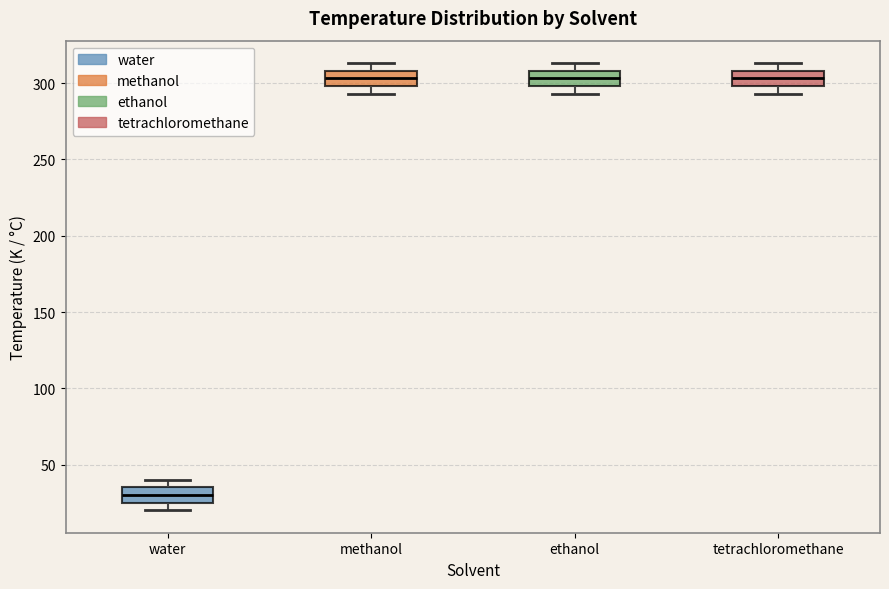

Which box has the lowest median line?

water